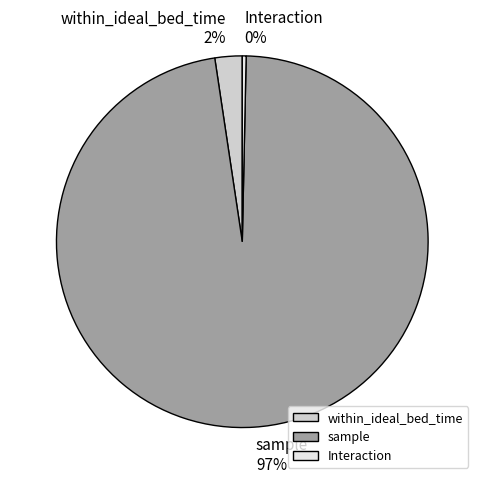

Is sample the majority of the pie?

Yes